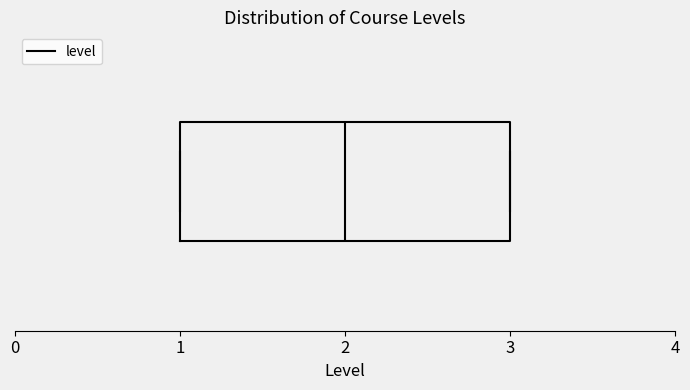

Transcribe this box plot: give where the median line is, the range the box spans, and where the two whiskers end, as read against the x-axis. The values are not printed on the chart, so give them approximately, as read against the axis.

median 2, box 1 to 3, whiskers 1 to 3